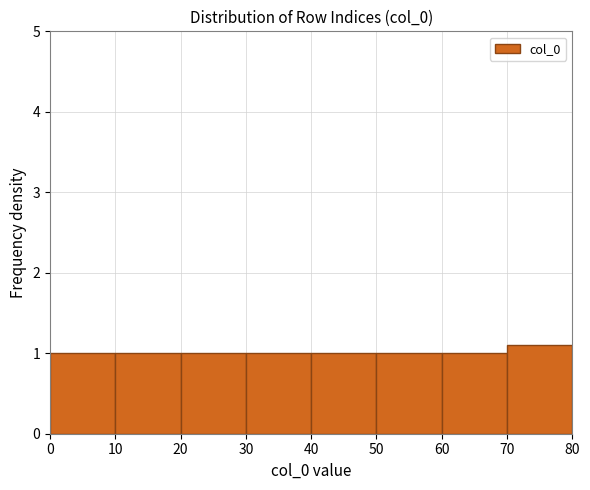

Reading left to right, transcribe this chart: for each bar, give the range it covers on the x-axis and its height. The values are not printed on the chart, so give them approximately, as read against the axis.

0 to 10: 1.0
10 to 20: 1.0
20 to 30: 1.0
30 to 40: 1.0
40 to 50: 1.0
50 to 60: 1.0
60 to 70: 1.0
70 to 80: 1.1